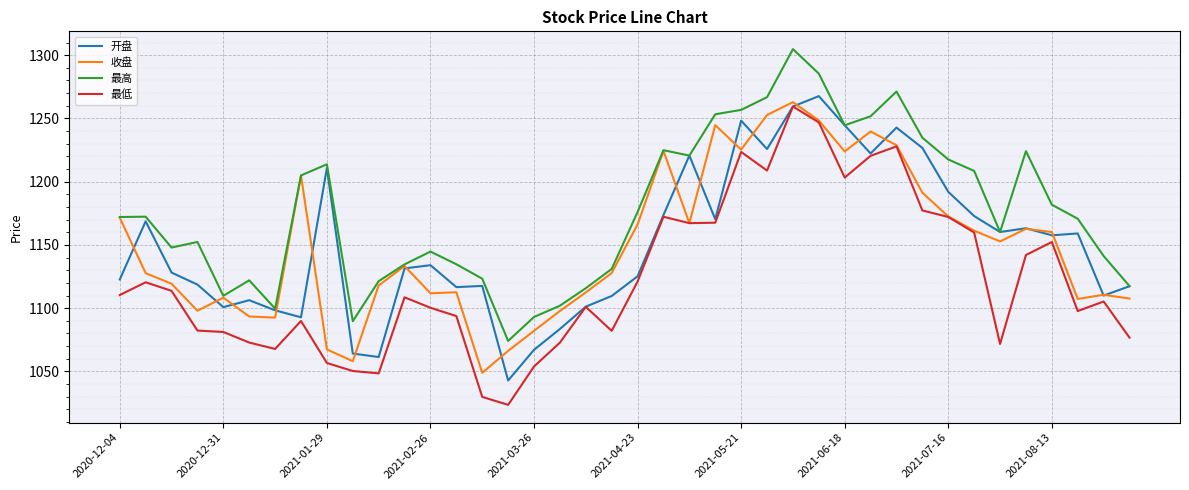

What are all the series names shown in the legend?

开盘, 收盘, 最高, 最低